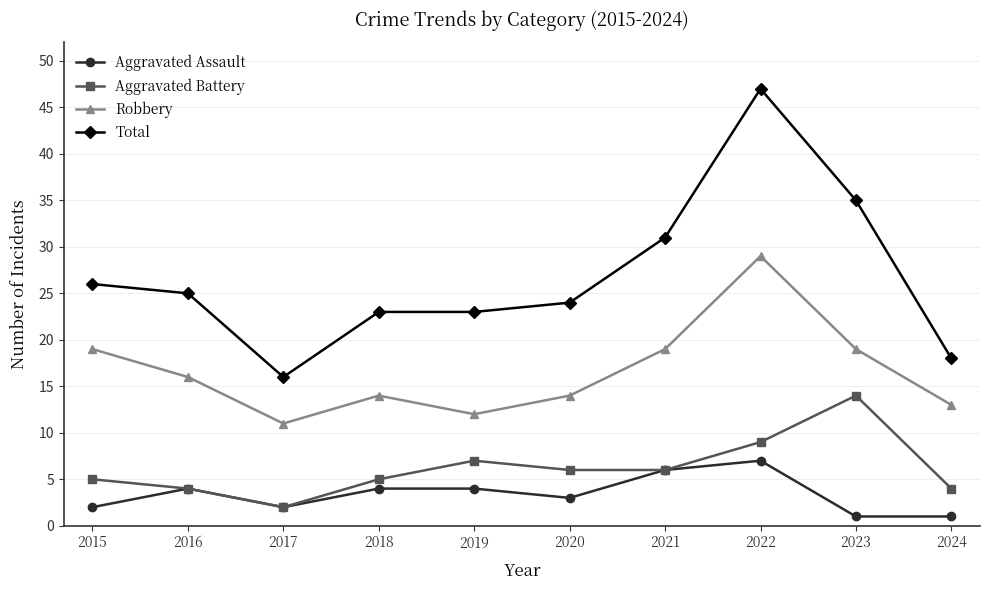

True or false: Robbery and Total intersect in this chart.

False